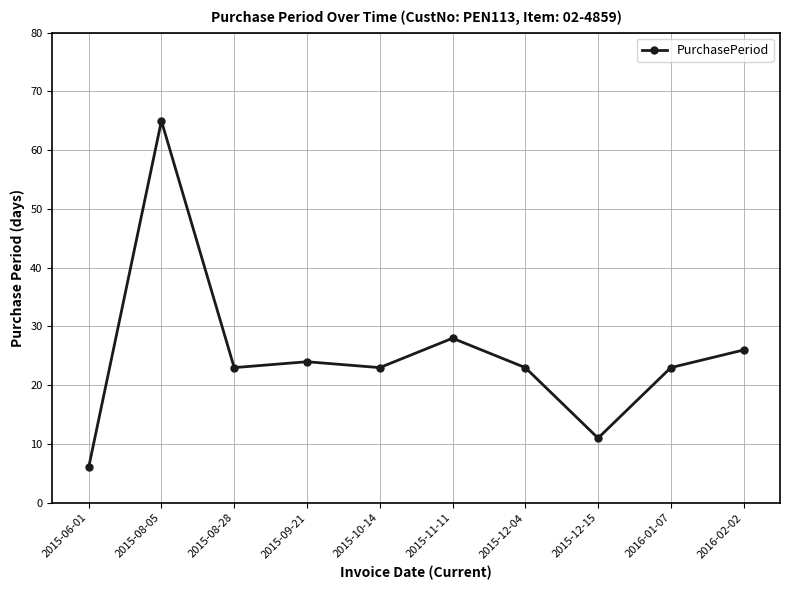

Reading right to left, transcribe all the data shown in this chart.

2016-02-02=26	2016-01-07=23	2015-12-15=11	2015-12-04=23	2015-11-11=28	2015-10-14=23	2015-09-21=24	2015-08-28=23	2015-08-05=65	2015-06-01=6